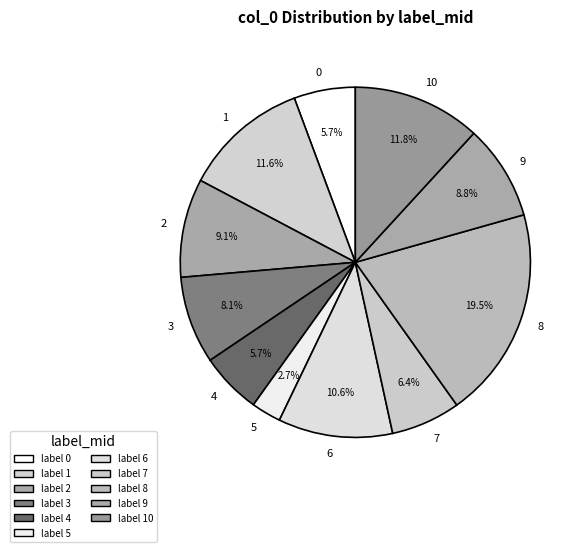

What percentage do 6 and 10 together represent?

22.4%